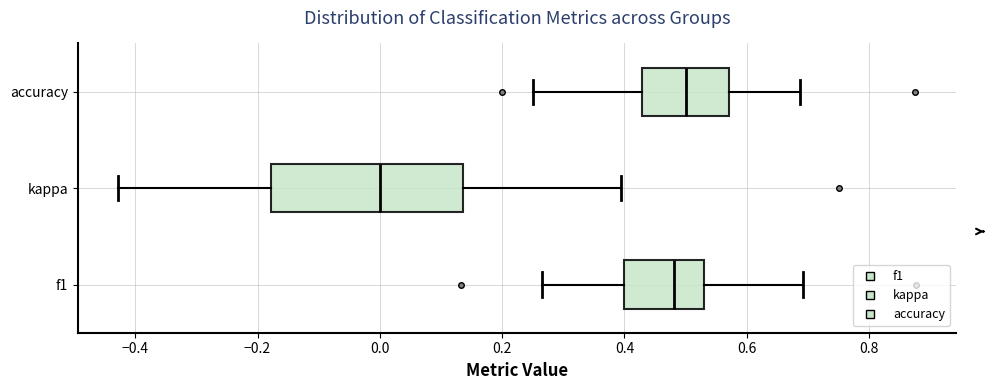

Reading bottom to top, transcribe this box plot: for each box, give where its median line is, the range the box spans, and where its two whiskers end, as read against the x-axis. The values are not printed on the chart, so give them approximately, as read against the axis.

f1: median 0.48, box 0.40 to 0.52, whiskers 0.26 to 0.70
kappa: median 0.00, box -0.18 to 0.14, whiskers -0.42 to 0.40
accuracy: median 0.50, box 0.42 to 0.58, whiskers 0.26 to 0.68